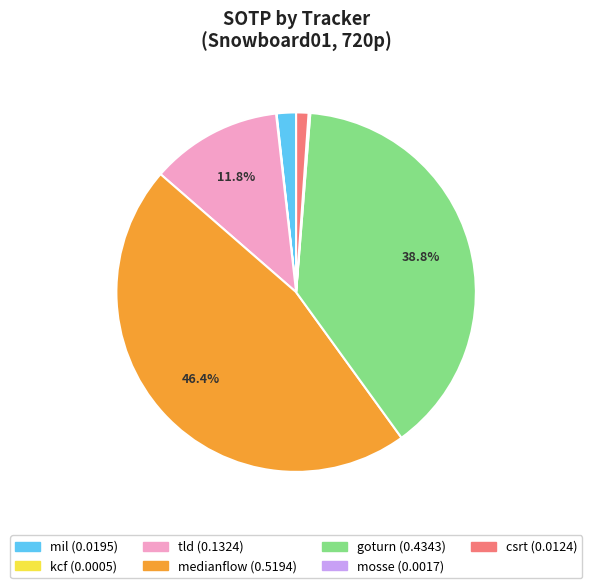

To the nearest percent, what percentage of the pie is tld?

12%